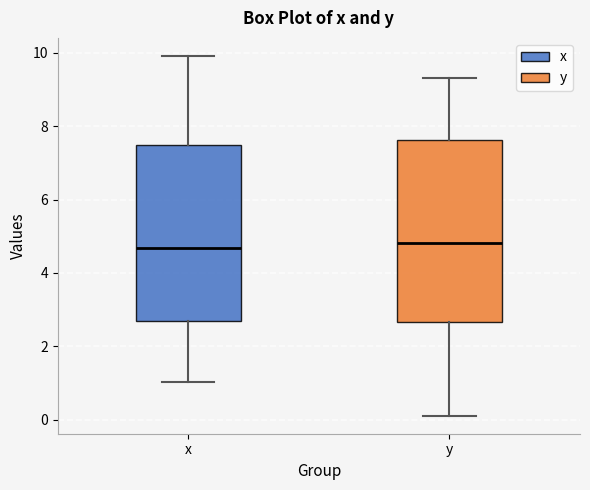

Comparing the boxes themselves (not the whiskers), which one is the tallest?

y